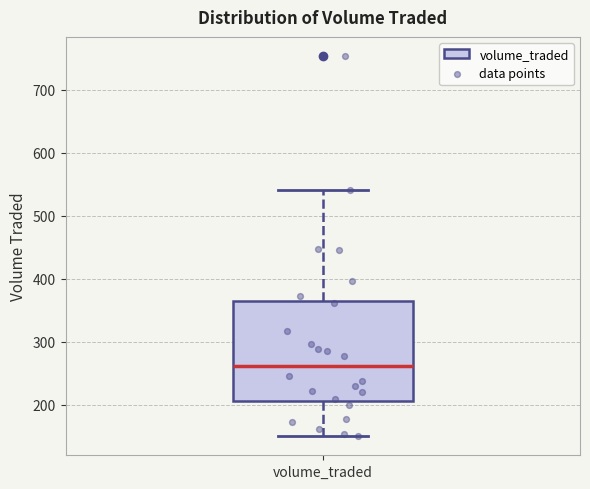

Where is the upper edge of the box for volume_traded on the y-axis? The values are not printed on the chart, so give them approximately, as read against the axis.

360